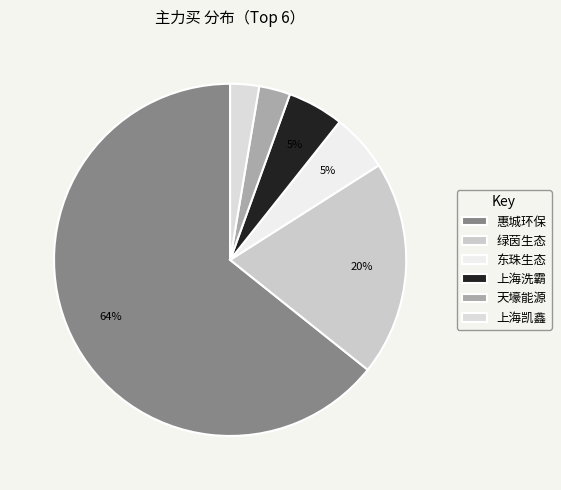

Which has a higher value, 绿茵生态 or 东珠生态?

绿茵生态